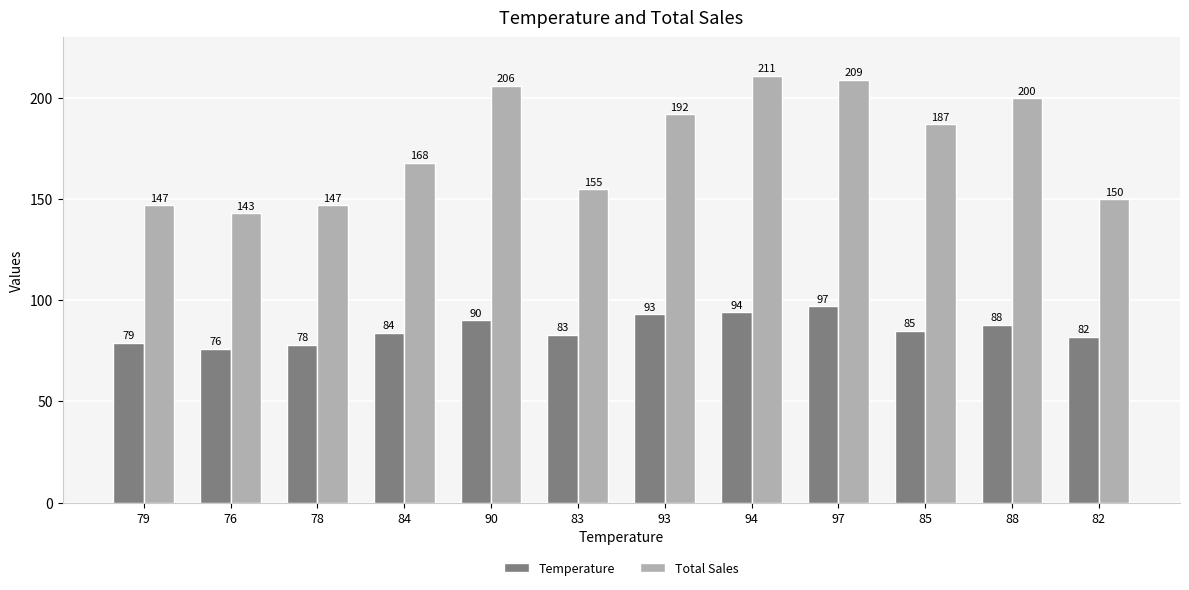

How many bars are there in total?

24